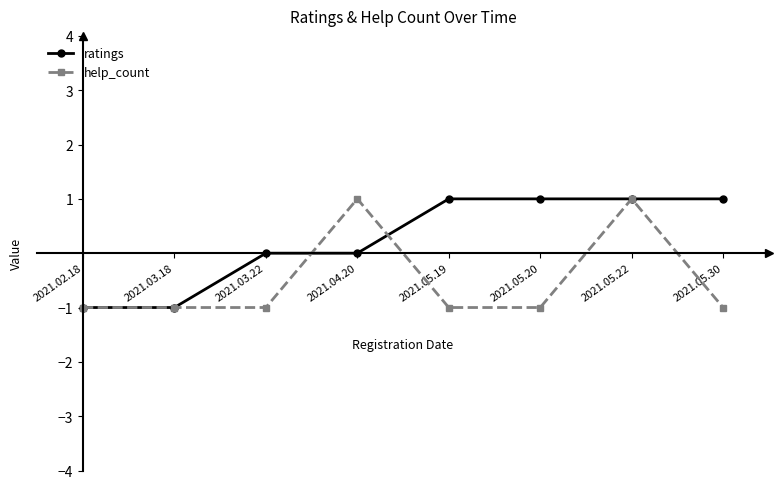

How many data points does each series have?

8